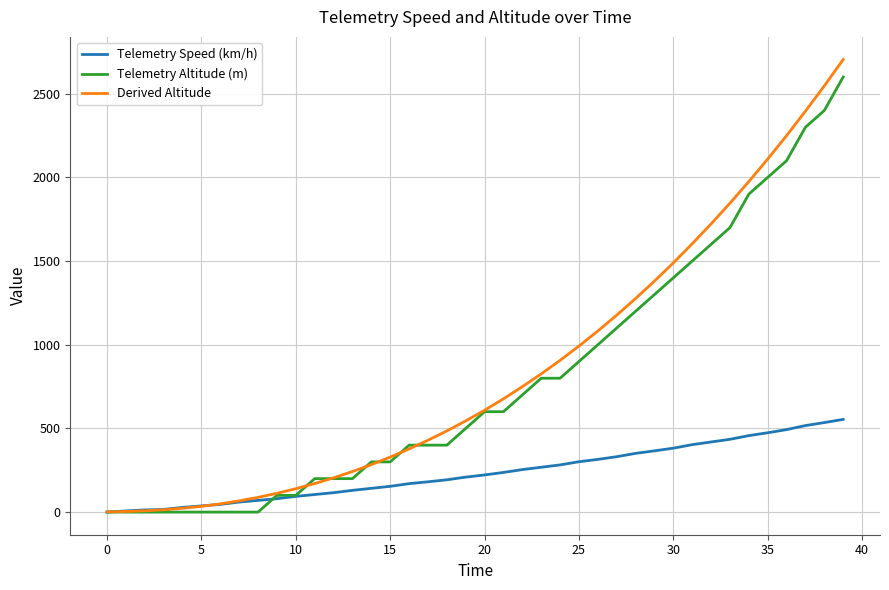

Which series ends up on top after the final intersection of Telemetry Altitude (m) and Derived Altitude?

Derived Altitude